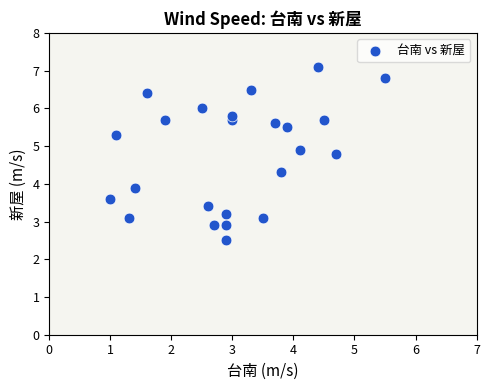

What Y value in the scatter plot is closest to 4?

3.9